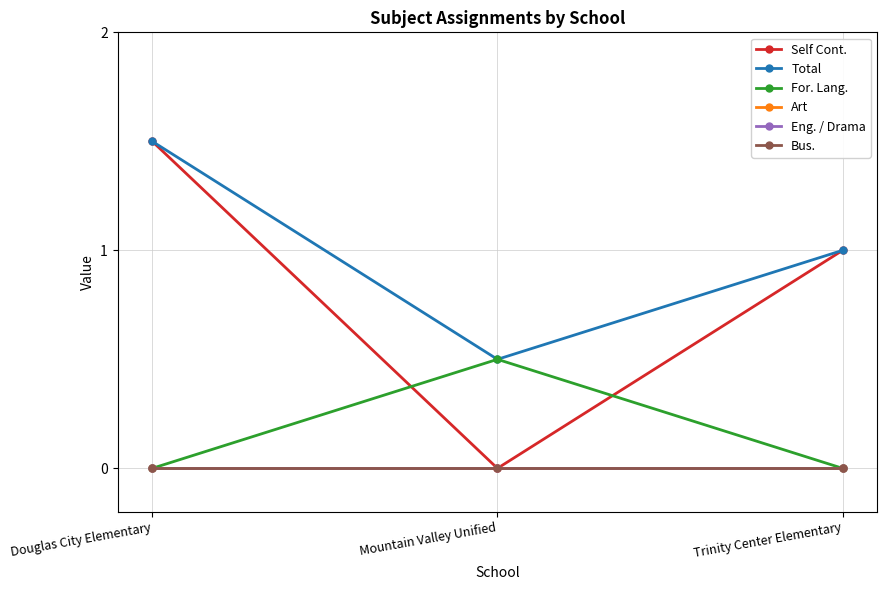

Reading left to right, list all the values displayed in this chart.

Self Cont.: 1.5	0.0	1.0
Total: 1.5	0.5	1.0
For. Lang.: 0.0	0.5	0.0
Art: 0.0	0.0	0.0
Eng. / Drama: 0.0	0.0	0.0
Bus.: 0.0	0.0	0.0